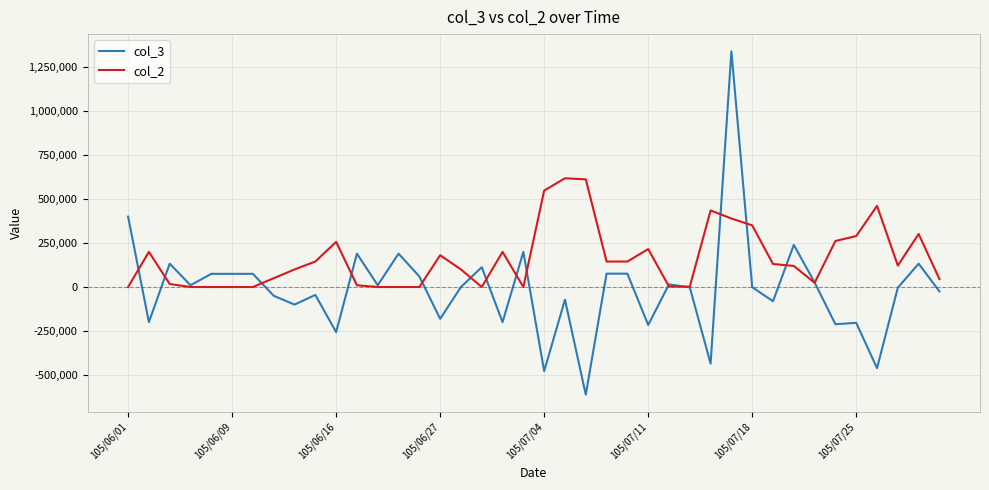

Which series has the widest spread of values?

col_3